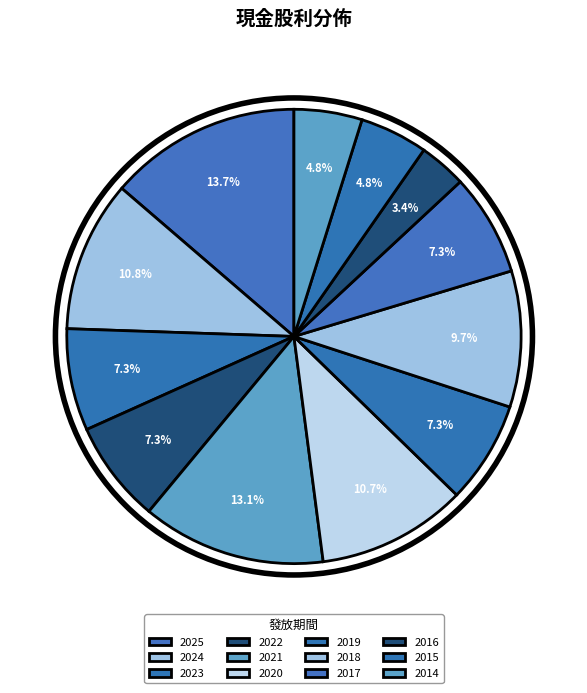

Which category has the biggest portion of the pie?

2025